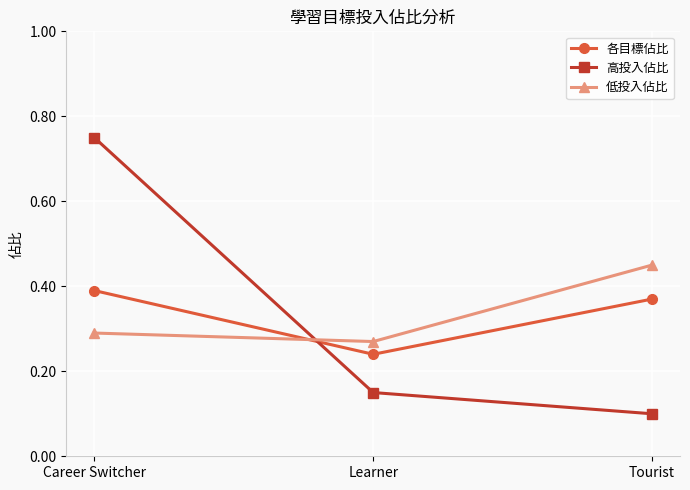

List the series in order of their peak value, highest first.

高投入佔比, 低投入佔比, 各目標佔比